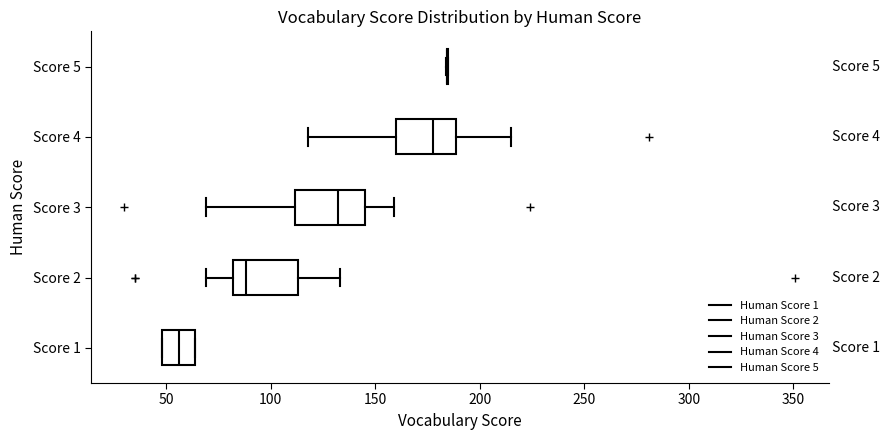

Reading bottom to top, read every box against the x-axis: the position of its median line, the range the box covers, and the ends of its whiskers. The values are not printed on the chart, so give them approximately, as read against the axis.

Score 1: median 55, box 50 to 65, whiskers 50 to 65
Score 2: median 90, box 80 to 115, whiskers 70 to 135
Score 3: median 130, box 110 to 145, whiskers 70 to 160
Score 4: median 180, box 160 to 190, whiskers 120 to 215
Score 5: box collapsed to a line at 185, whiskers 185 to 185